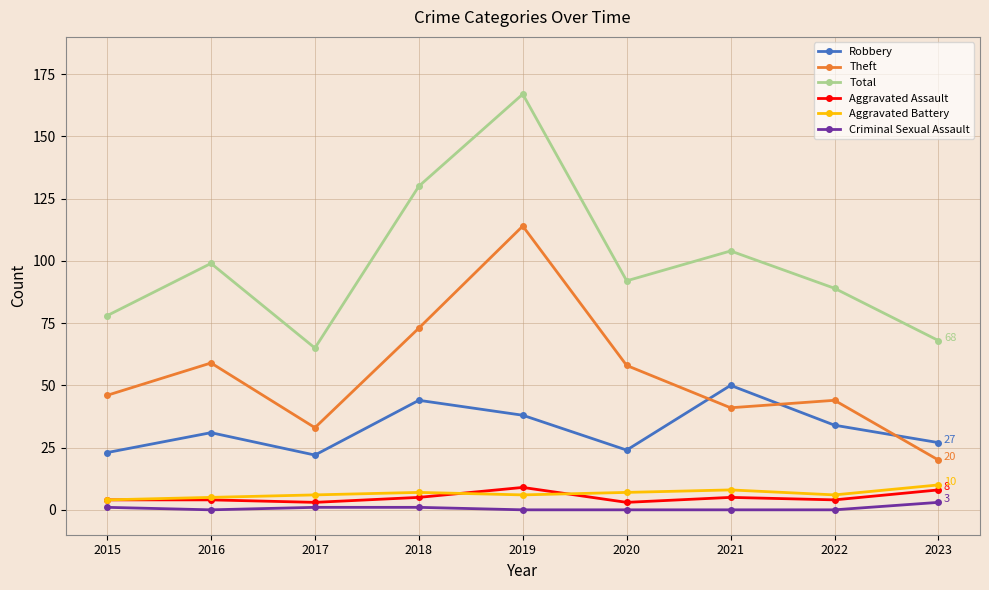

Which series changed the most between 2018 and 2023?

Total